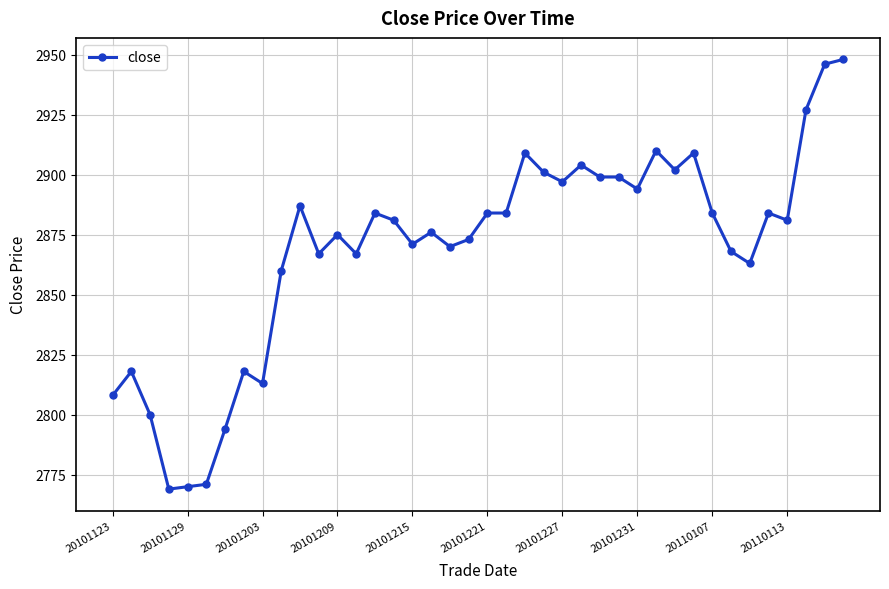

Reading left to right, transcribe all the data shown in this chart.

2808	2818	2800	2769	2770	2771	2794	2818	2813	2860	2887	2867	2875	2867	2884	2881	2871	2876	2870	2873	2884	2884	2909	2901	2897	2904	2899	2899	2894	2910	2902	2909	2884	2868	2863	2884	2881	2927	2946	2948